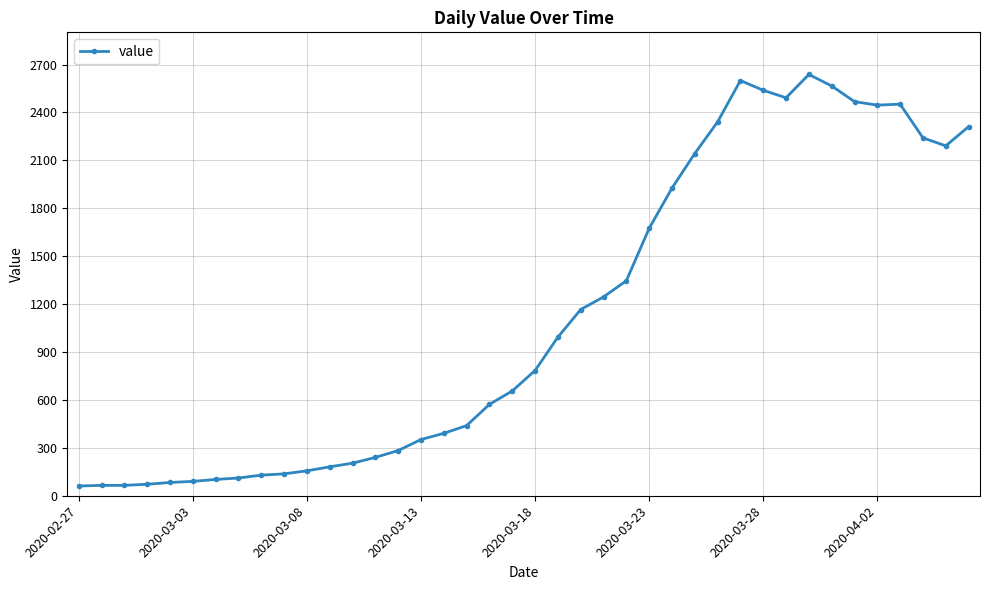

True or false: the data has more than 0 interior local peaks.

True